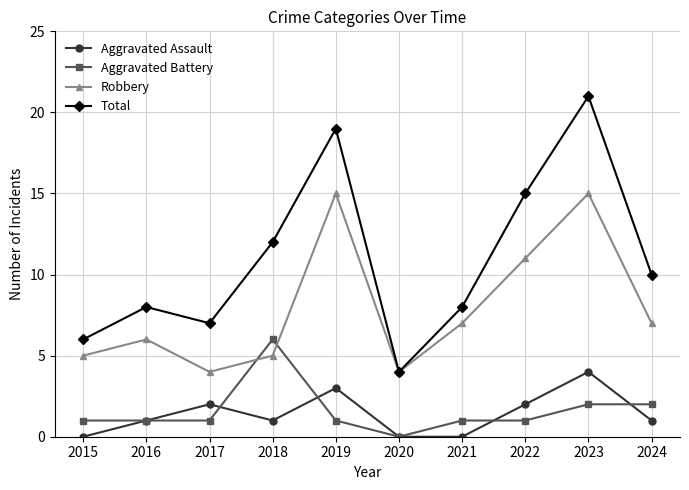

Which series changed the most between 2019 and 2021?

Total